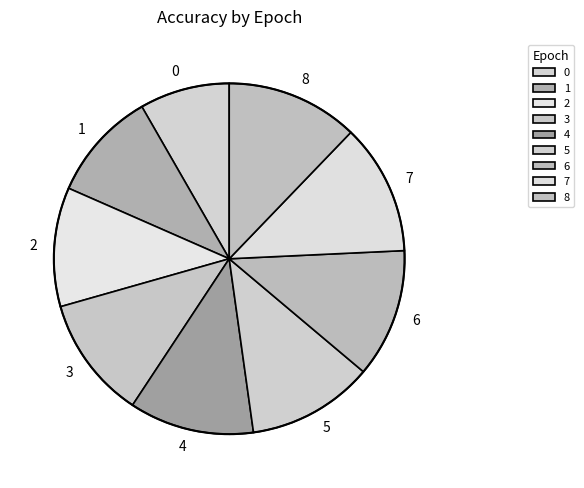

Does 4 represent more than half of the total?

No